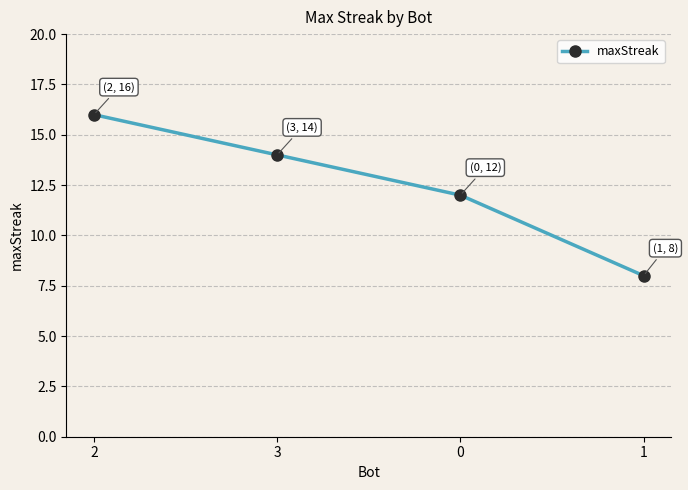

Does the chart display data point markers on the line(s)?

Yes